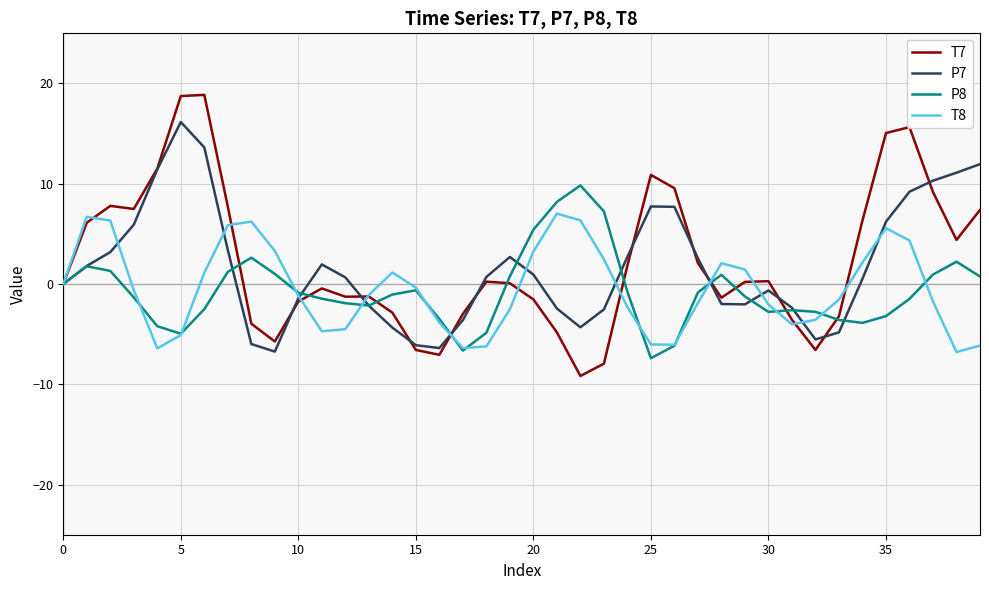

List the series in order of their peak value, highest first.

T7, P7, P8, T8